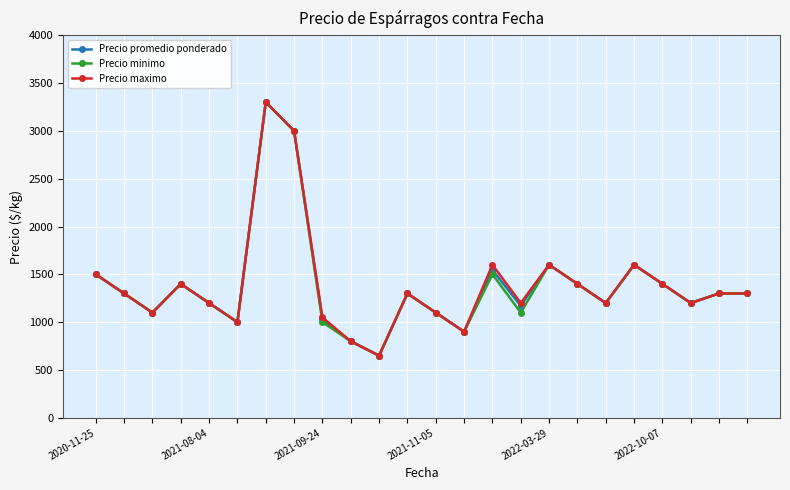

At how many categories does at least one series exceed 716?

23